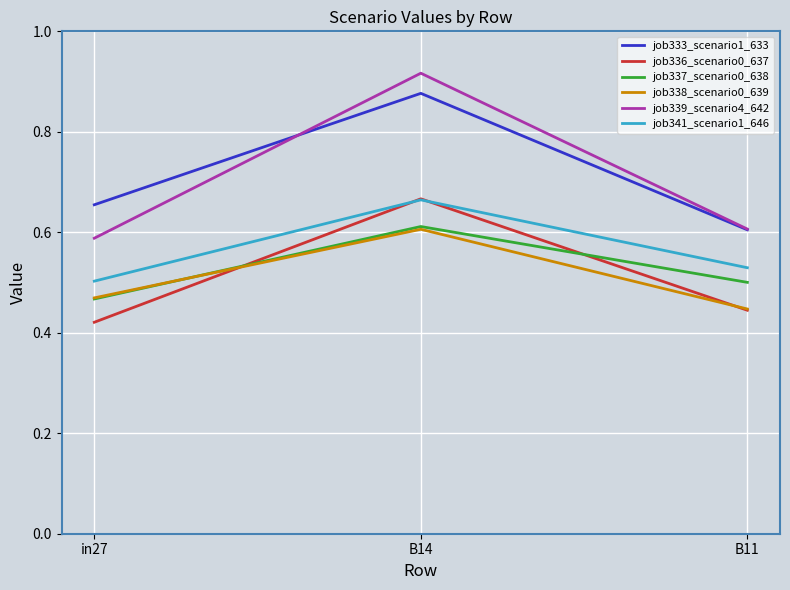

What position from the right is in27?

3